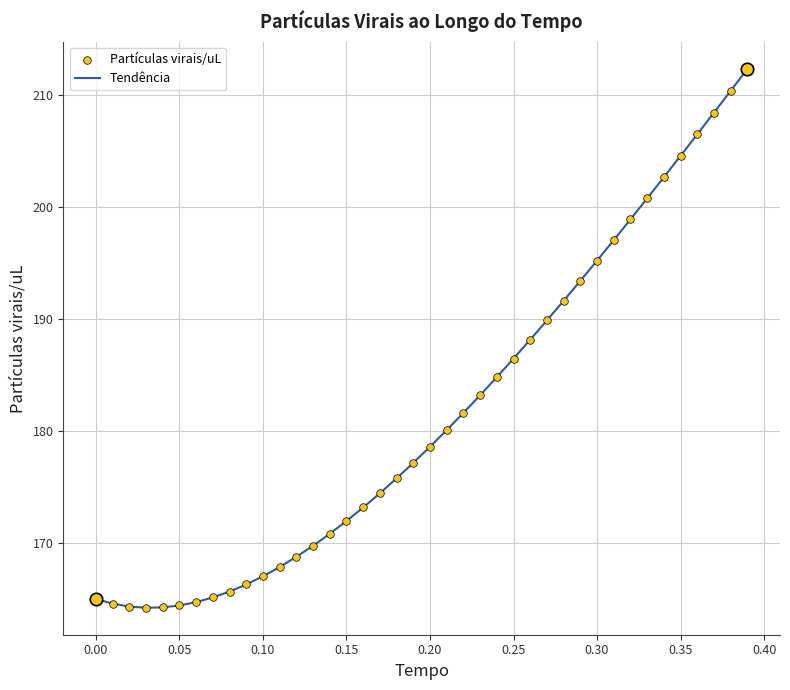

What is the minimum value shown in the chart?

164.2